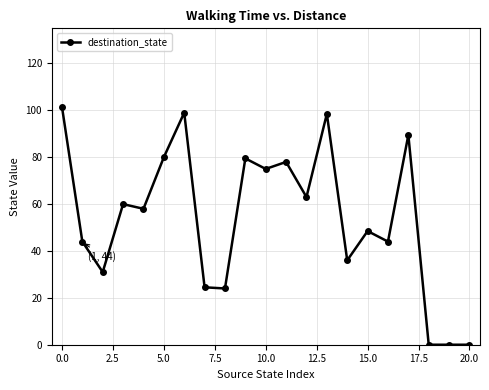

What is the difference between the maximum and minimum values?

101.5